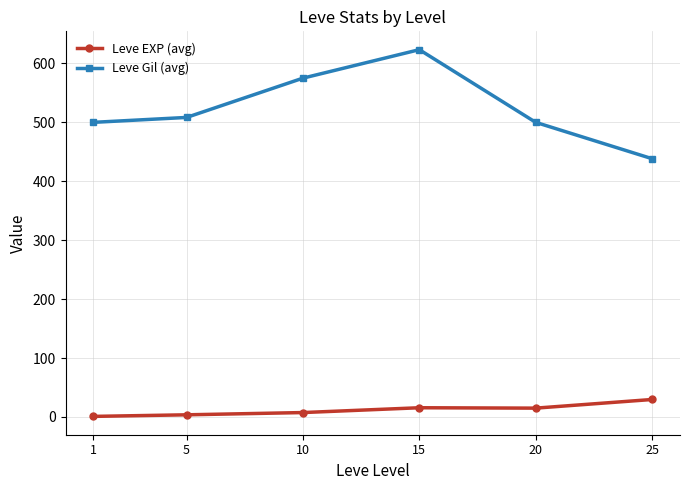

What is the highest value of the Leve EXP (avg) series?

29.7